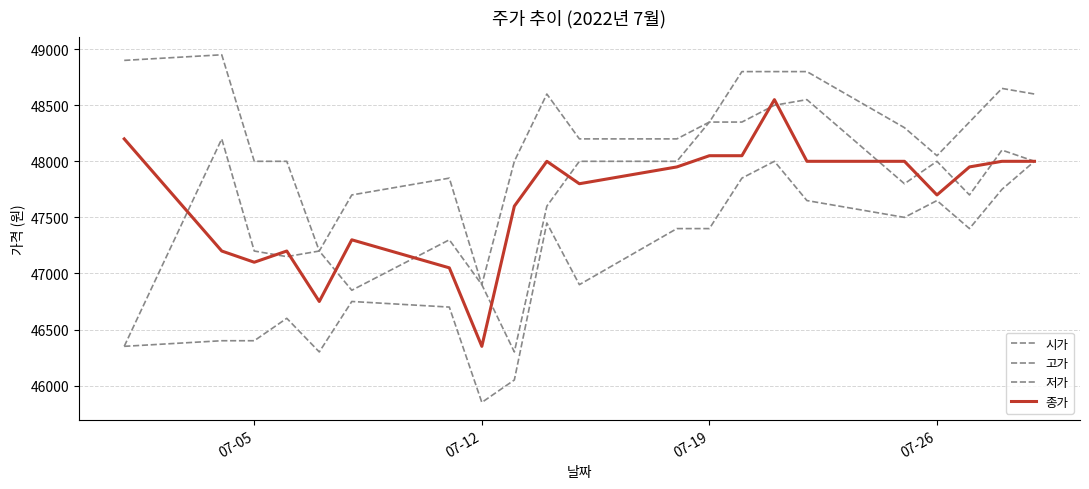

Count the number of categories in the chart.

21